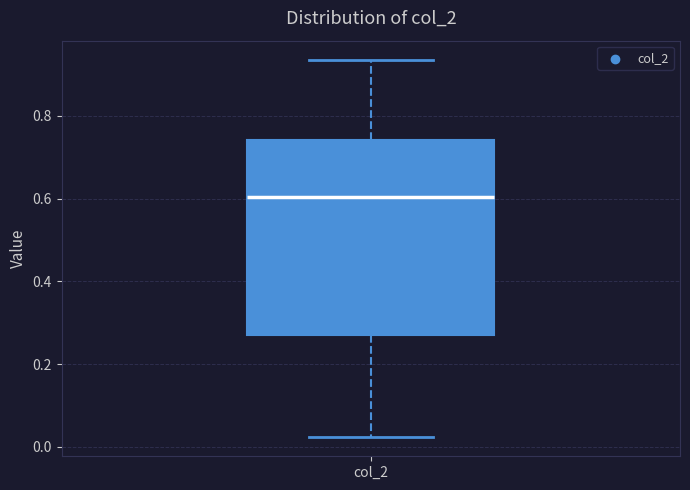

Where does the upper whisker of the box for col_2 end on the y-axis? The values are not printed on the chart, so give them approximately, as read against the axis.

0.94